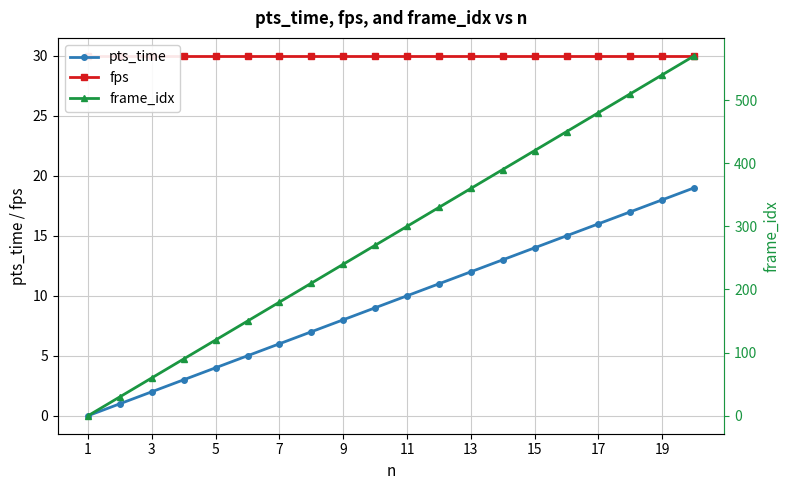

True or false: pts_time has more than 0 interior local peaks.

False